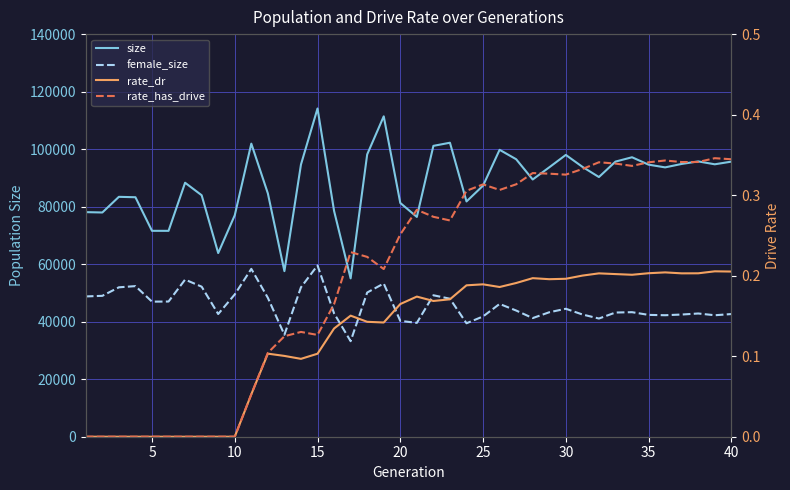

In rate_has_drive, how many points are lower than both neighbors (excluding endpoints)?

7